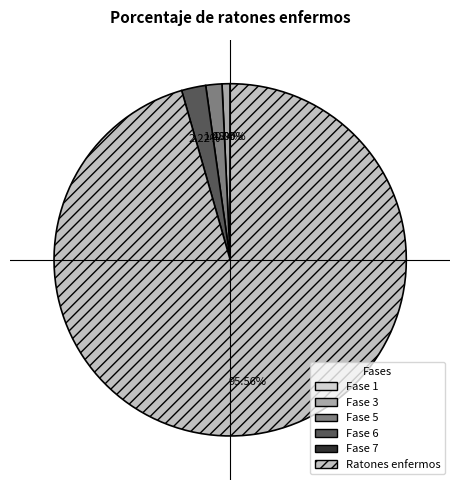

What percentage is the 3 slice, to the nearest percent?

1%